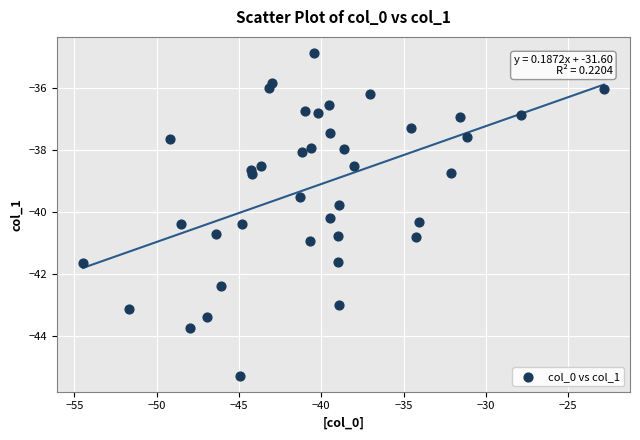

What is the range of X values (max minus min)?

31.6